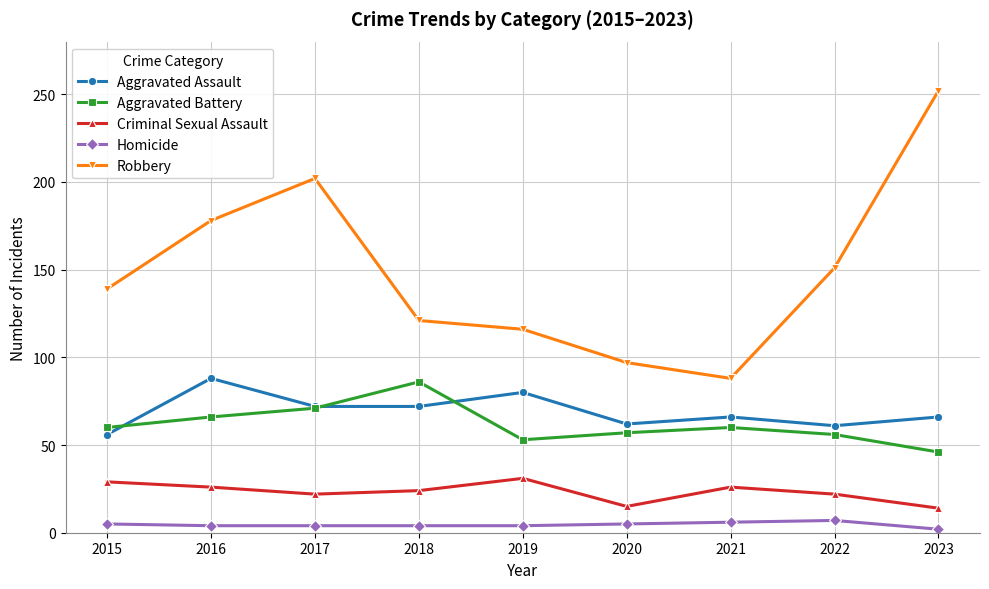

Is the value of Homicide at 2021 greater than the value of Aggravated Assault at 2016?

No